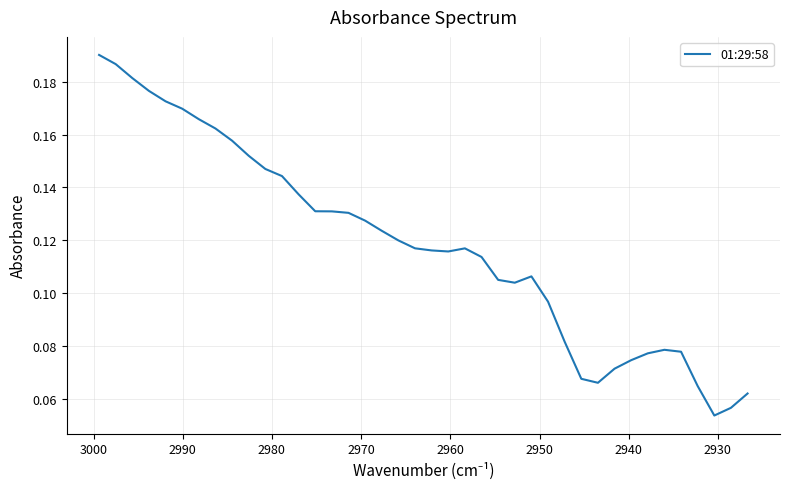

What is the minimum value shown in the chart?

0.1